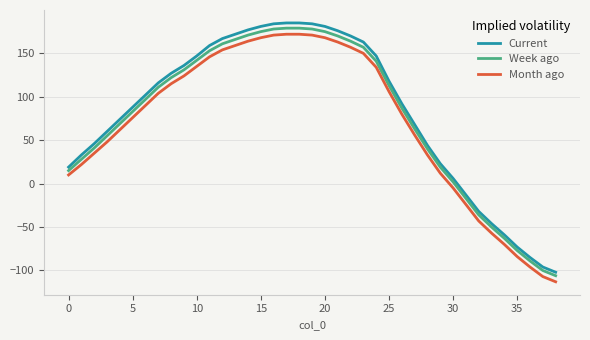

What is the sum of all Current values?

3224